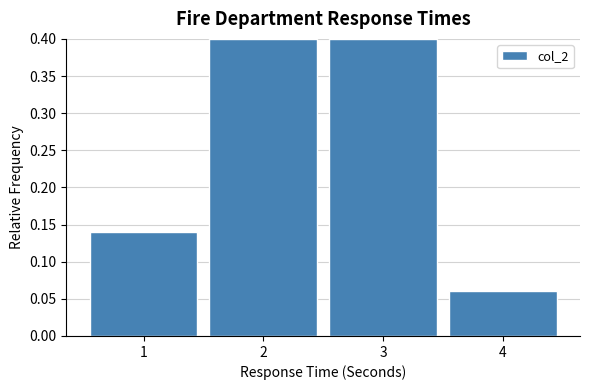

What is the change in value from 1 to 3?

+0.3